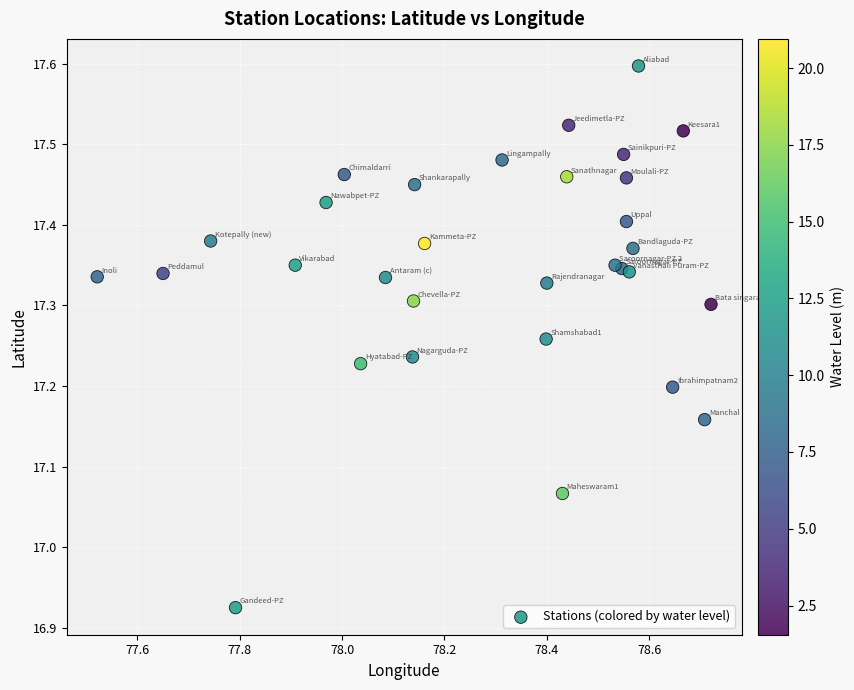

What is the range of X values (max minus min)?

1.2